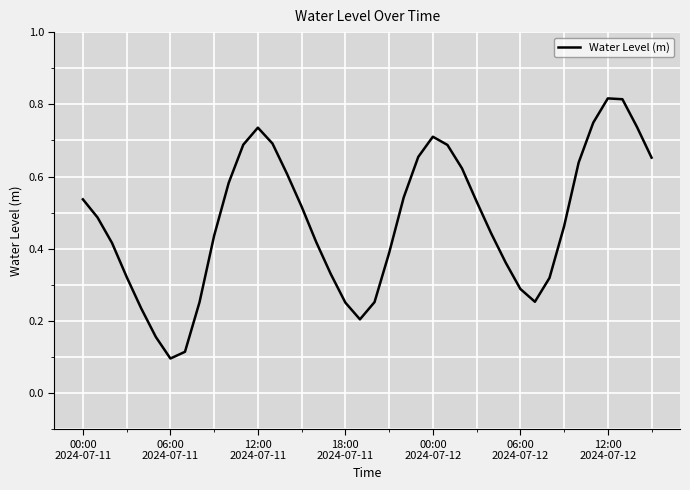

How many lines are shown in the chart?

1